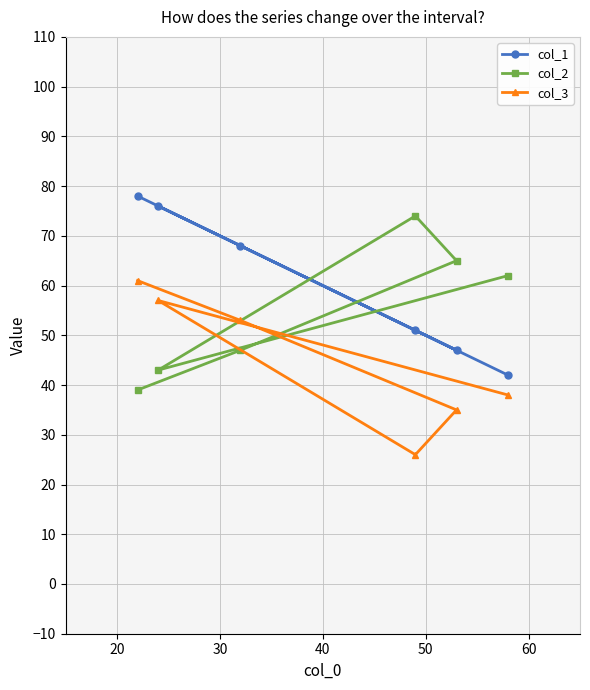

List the series in order of their overall mean, highest first.

col_1, col_2, col_3